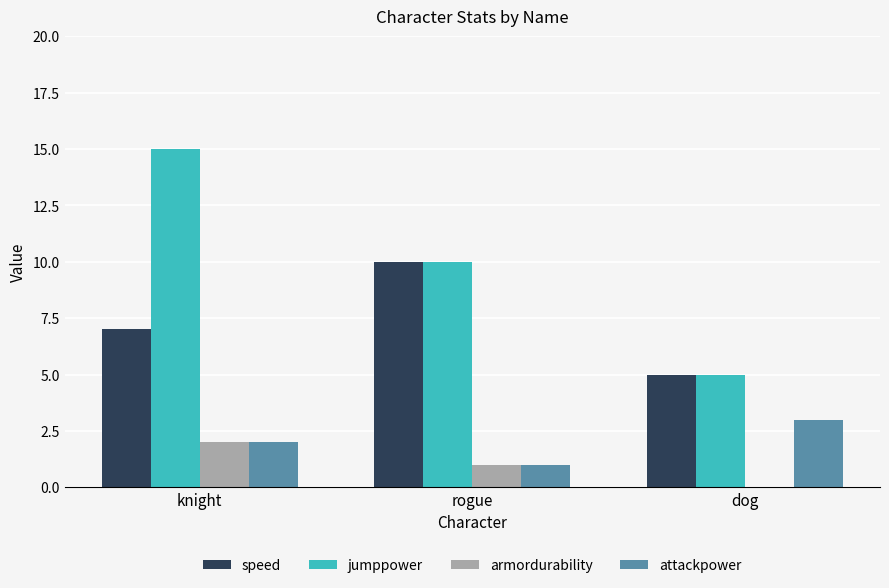

Are the bars horizontal?

No